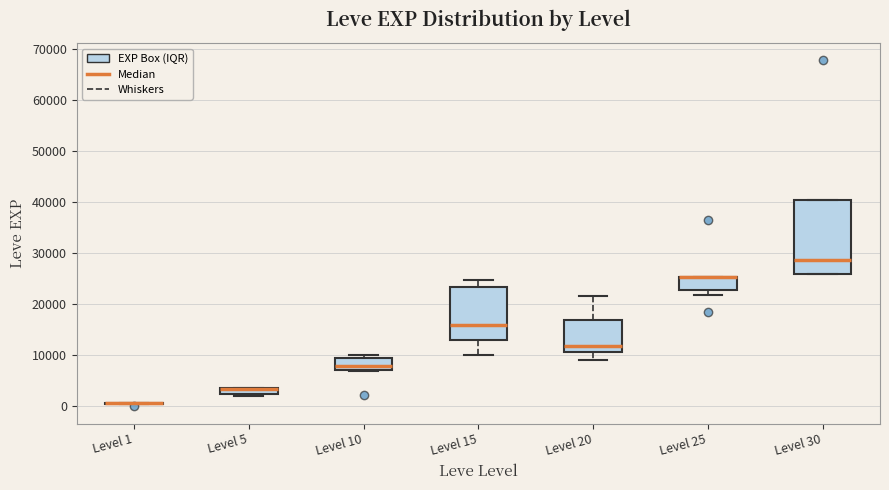

Comparing the boxes themselves (not the whiskers), which one is the tallest?

Level 30